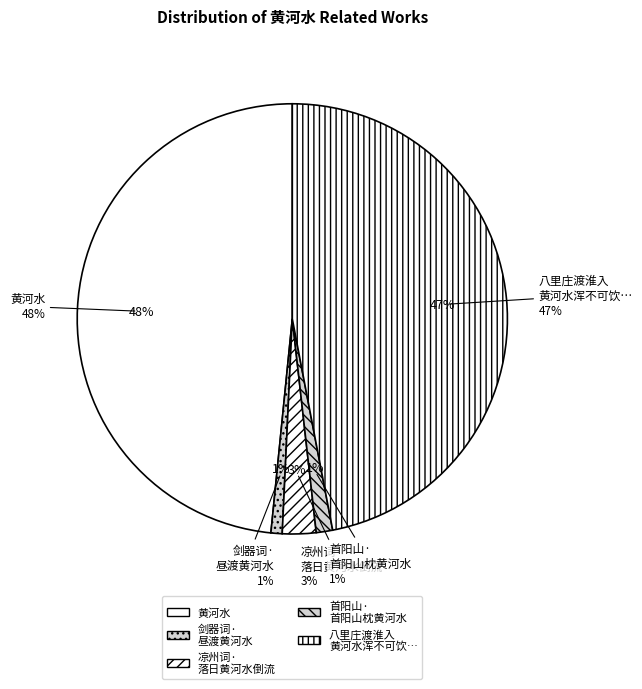

Is it true that 首阳山·首阳山枕黄河水 is 1% of the pie?

True